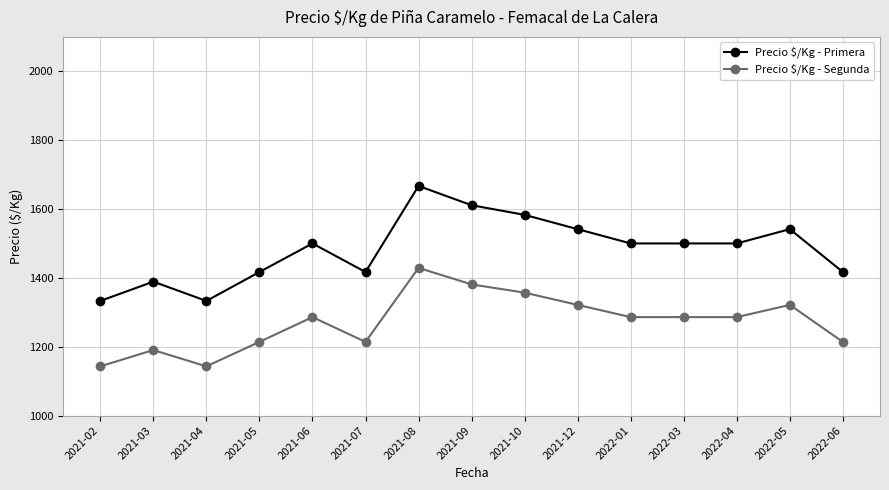

Rank the series by their average value, from highest to lowest.

Precio $/Kg - Primera, Precio $/Kg - Segunda